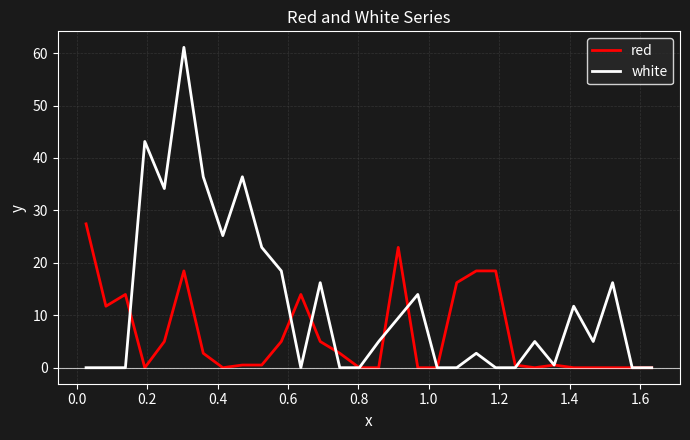

What is the average value of the red series?

6.1